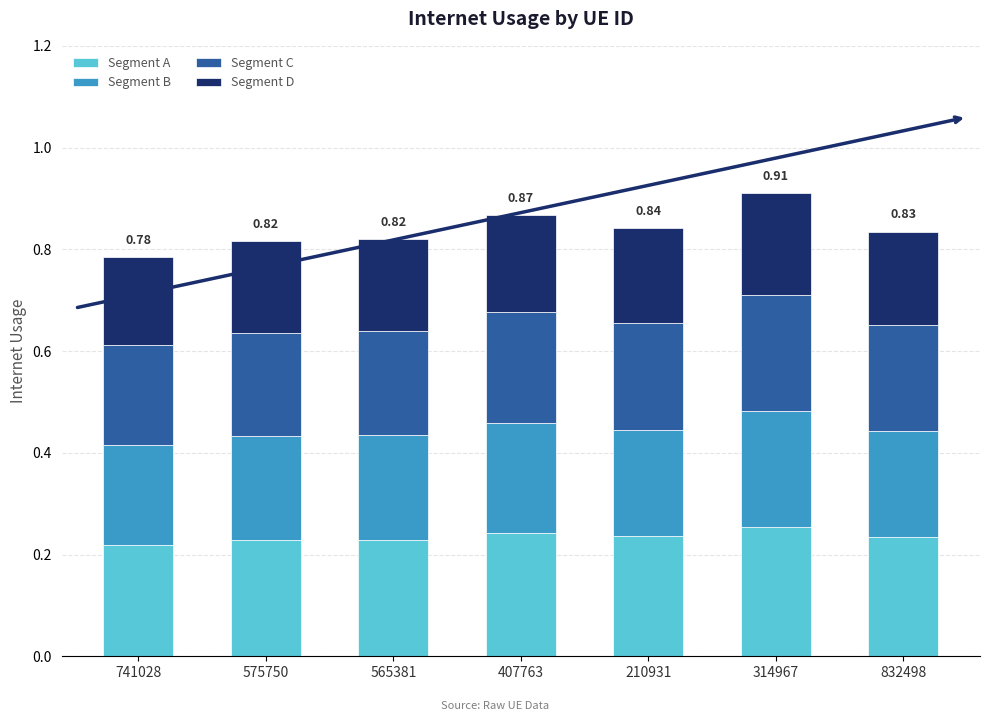

What are all the series names shown in the legend?

Segment A, Segment B, Segment C, Segment D